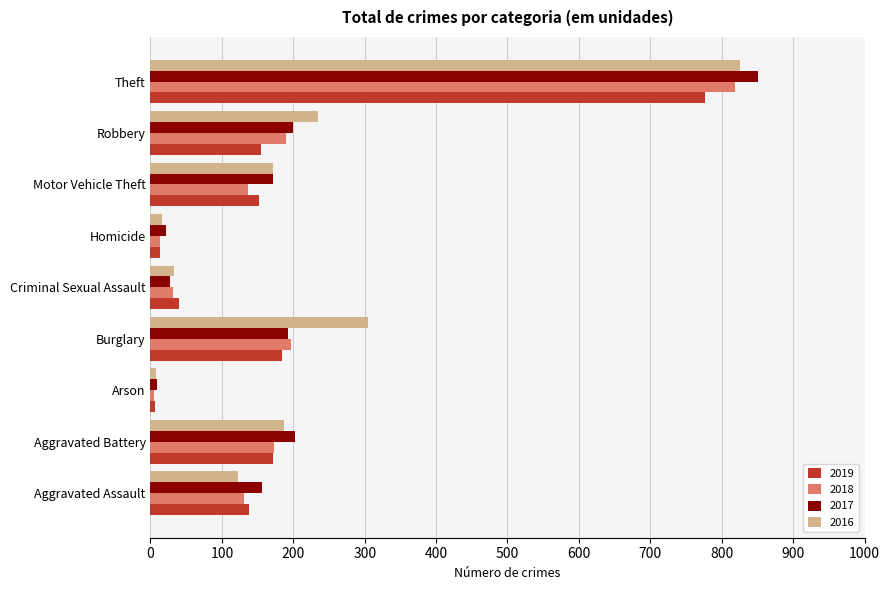

True or false: 2018 has a value of 131 at Aggravated Assault.

True